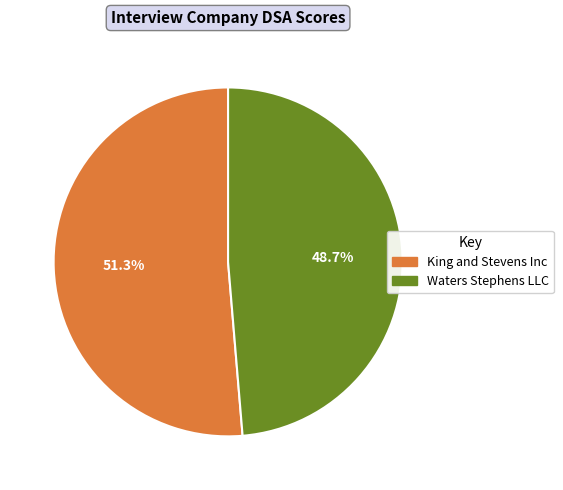

Count the number of slices in the pie.

2